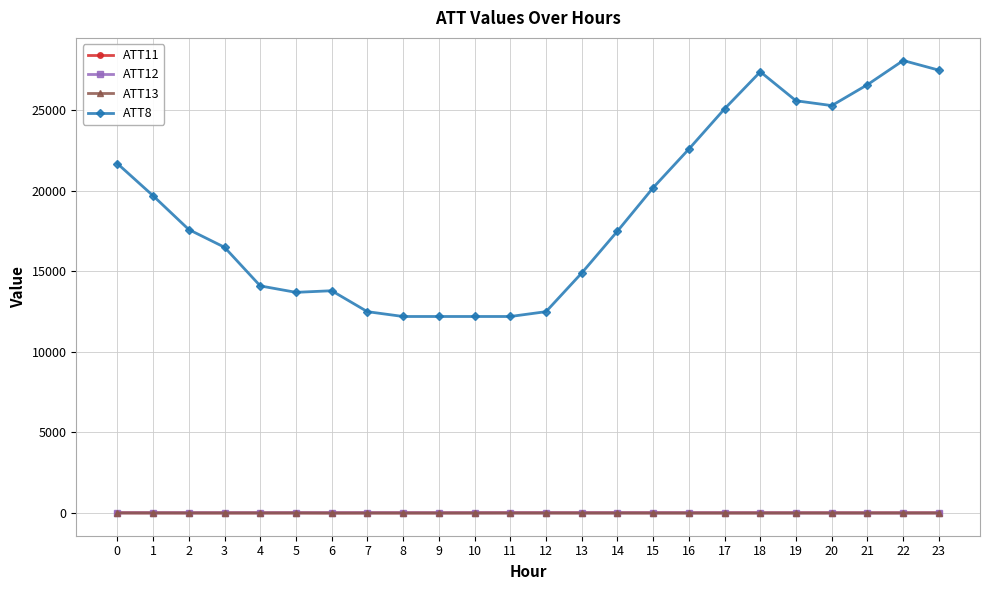

The ATT12 series shows -0.8 at 23. True or false?

True